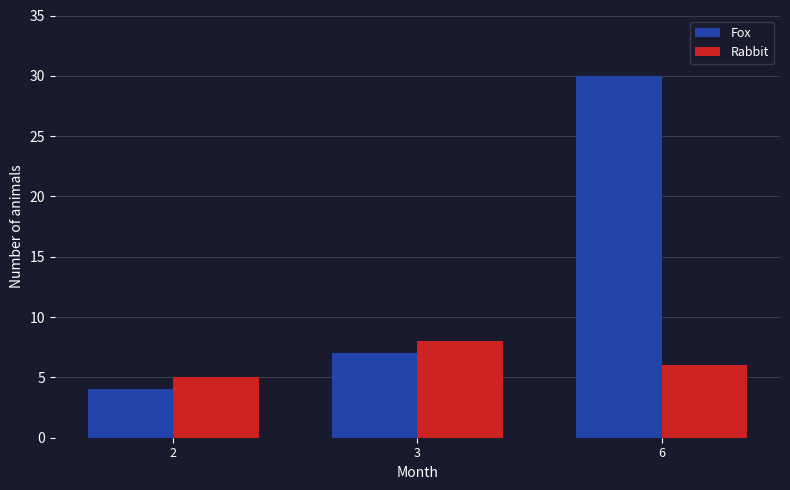

List the labels in order of Rabbit value, smallest first.

2, 6, 3